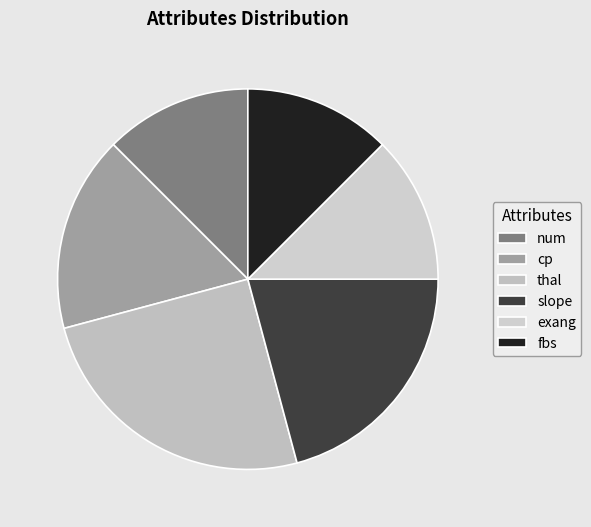

To the nearest percent, what is the difference between the largest and smallest slice percentages?

12%